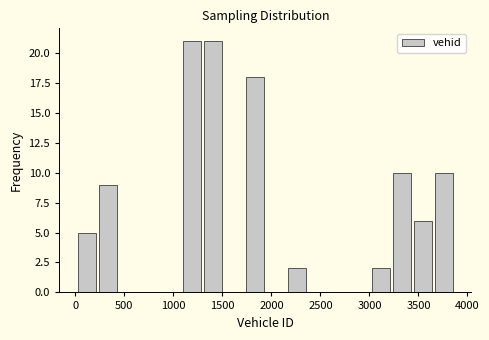

Reading left to right, list every bar in this chart as the range it spans on the x-axis followed by its height. Neither the bar edges nor the heights are printed on the chart, so give them approximately, as read against the axes.

0 to 200: 5
200 to 450: 9
450 to 650: 0
650 to 850: 0
850 to 1100: 0
1100 to 1300: 21
1300 to 1500: 21
1500 to 1700: 0
1700 to 1950: 18
1950 to 2150: 0
2150 to 2350: 2
2350 to 2600: 0
2600 to 2800: 0
2800 to 3000: 0
3000 to 3200: 2
3200 to 3450: 10
3450 to 3650: 6
3650 to 3850: 10